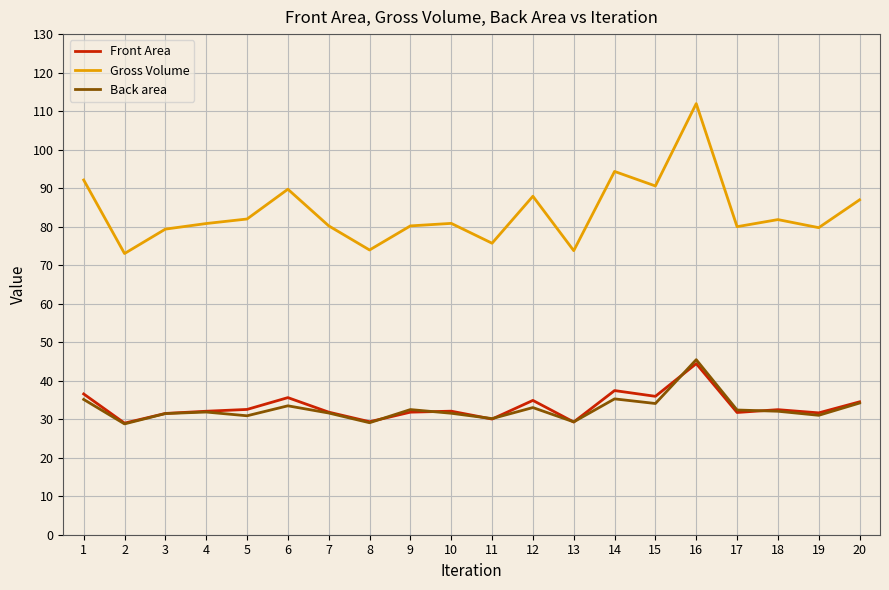

Which series changed the most between 10 and 16?

Gross Volume